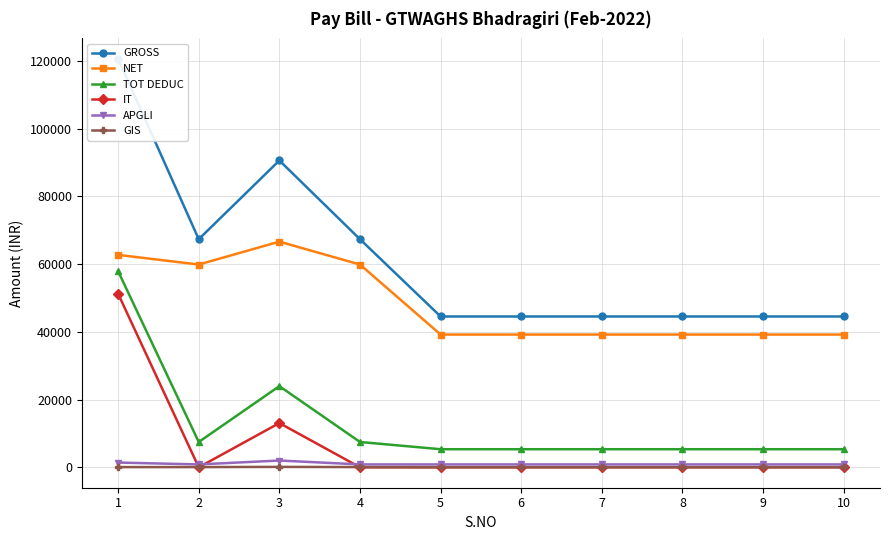

True or false: GIS and APGLI intersect in this chart.

False